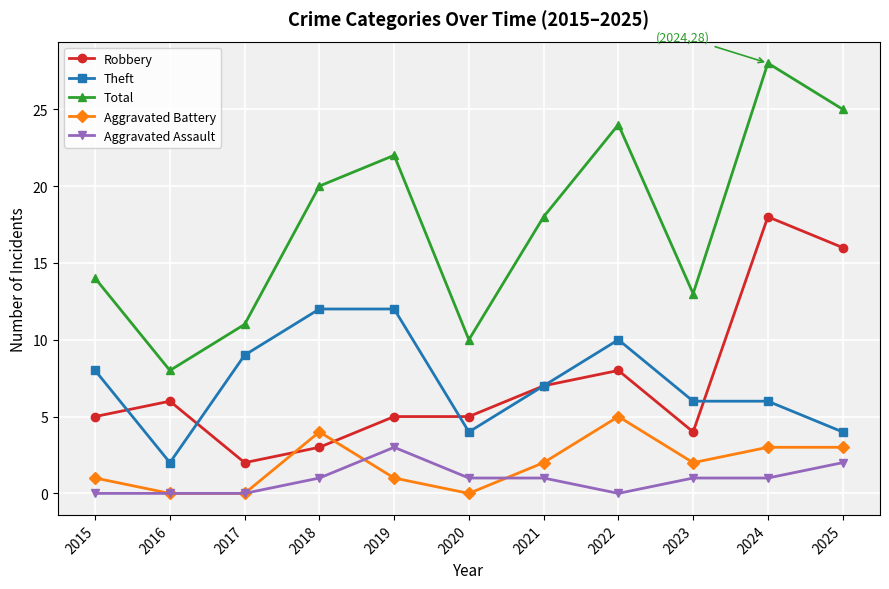

True or false: Robbery has more than 1 points higher than both neighbors.

True